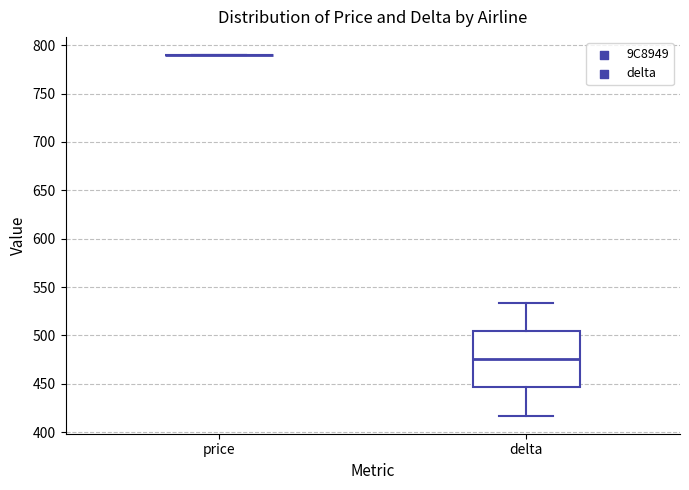

Which box is the tallest, from its lower edge to its upper edge?

delta